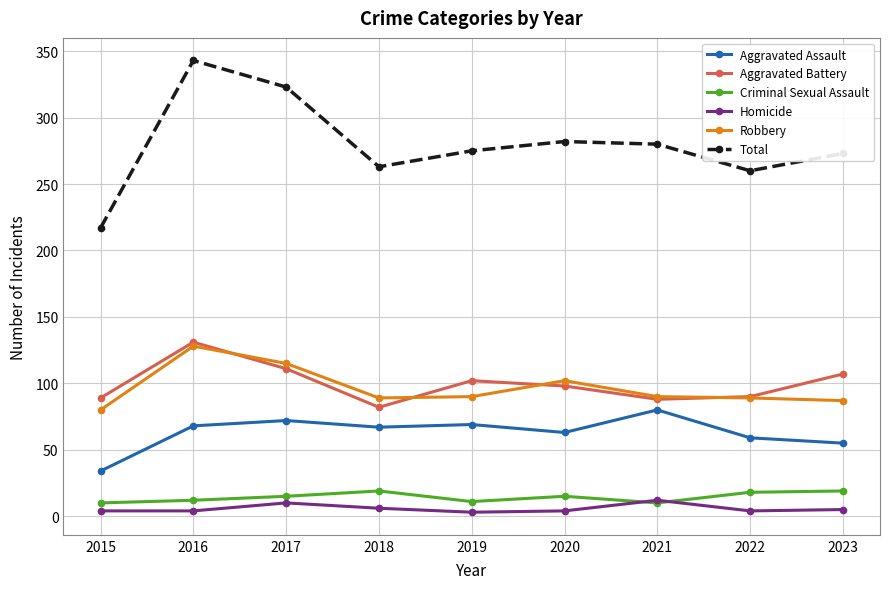

Is it true that Homicide equals 4 at 2015?

True